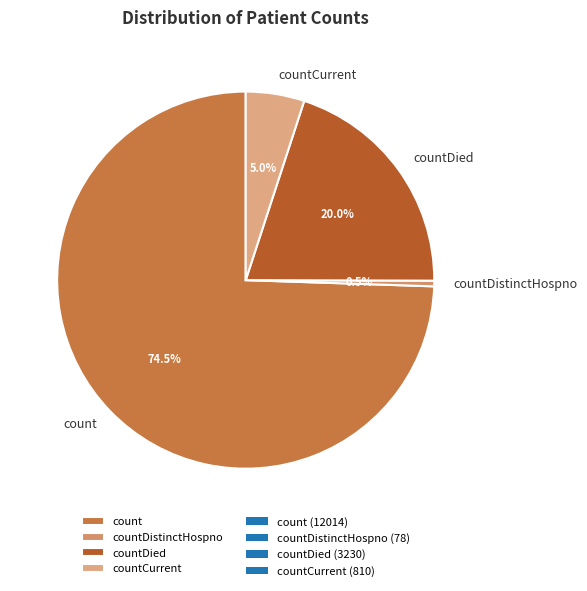

Which slice is the smallest?

countDistinctHospno